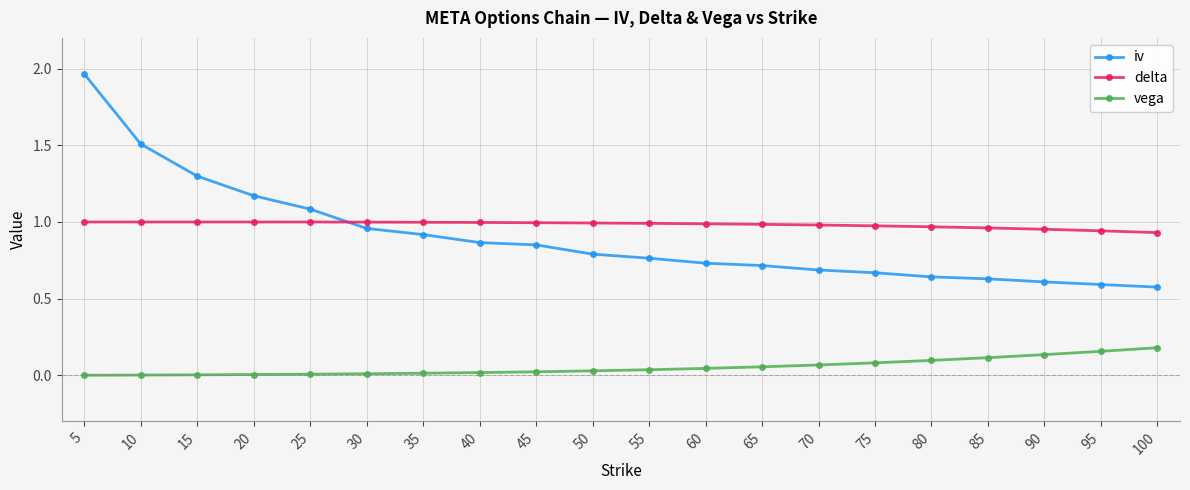

True or false: vega and iv cross at least once.

False